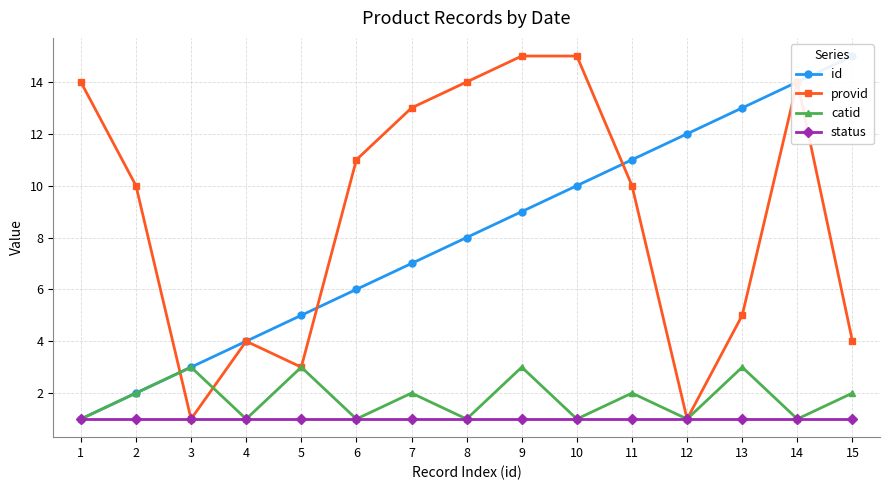

At which label does provid first exceed 10?

1